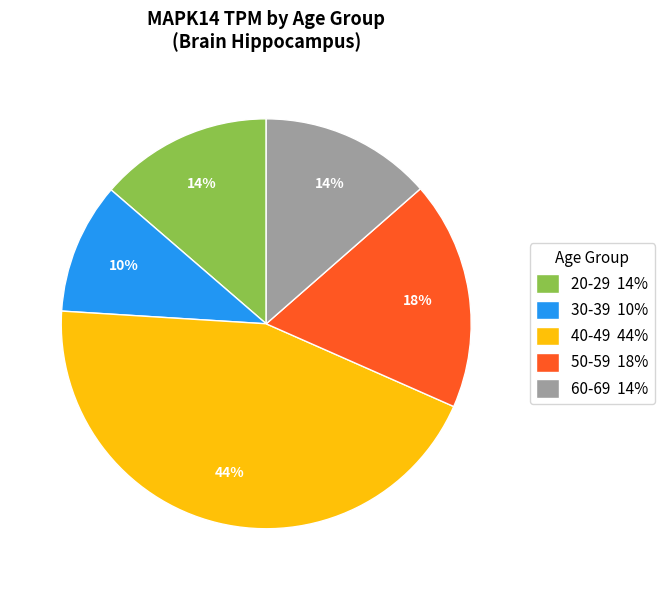

To the nearest percent, what percentage of the pie is 50-59?

18%